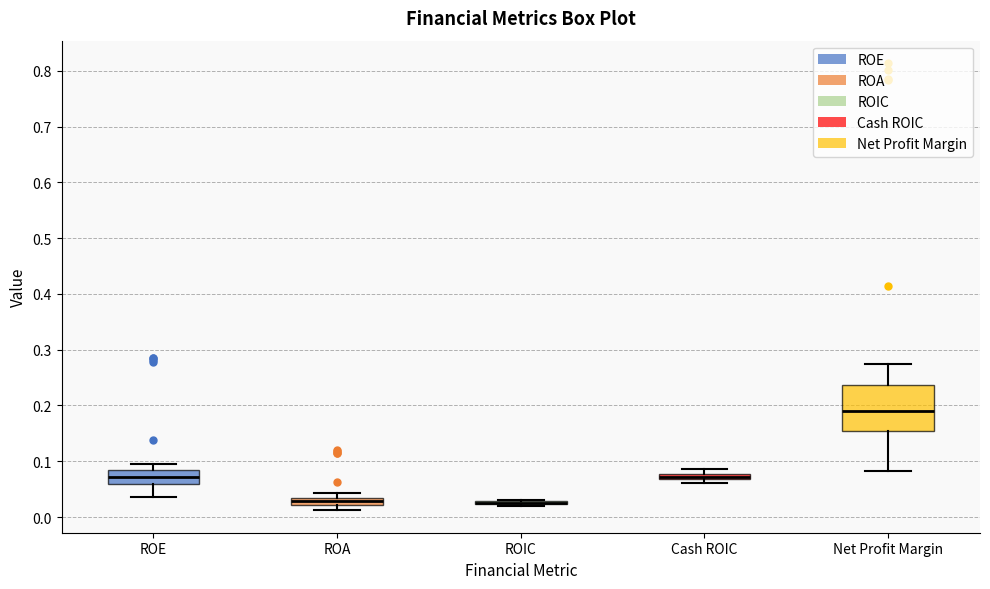

Which box is the tallest, from its lower edge to its upper edge?

Net Profit Margin